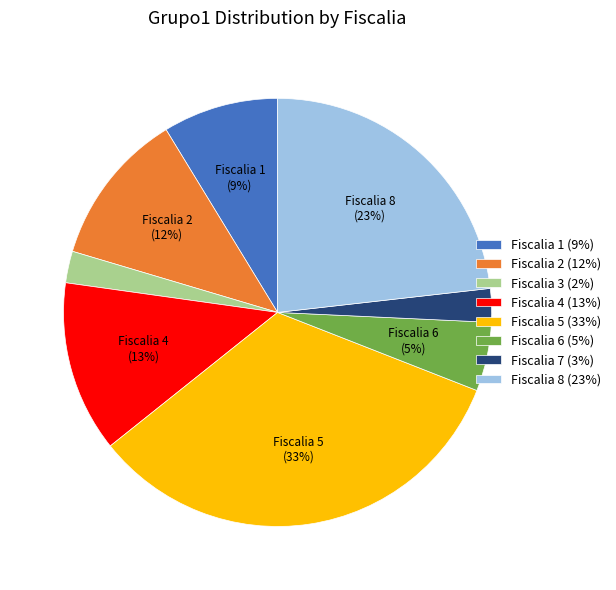

Do Fiscalia 5 (33%) and Fiscalia 1 (9%) together represent more than half of the pie?

No